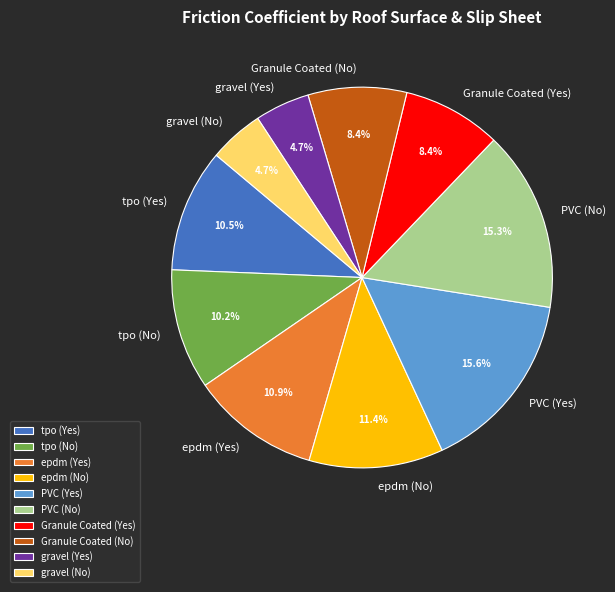

To the nearest percent, what portion does gravel (No) represent?

5%